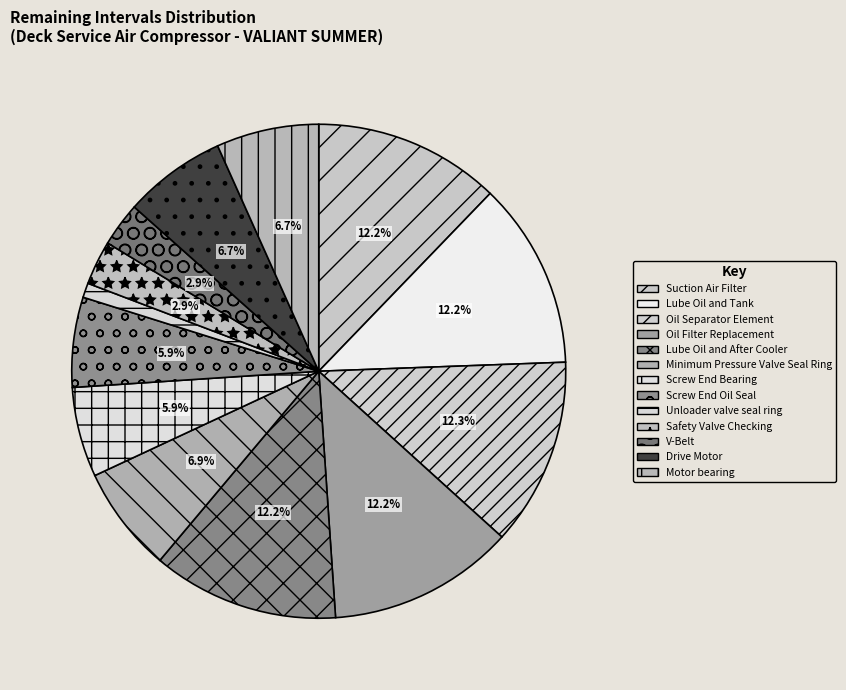

Which category has the smallest portion of the pie?

Unloader valve seal ring